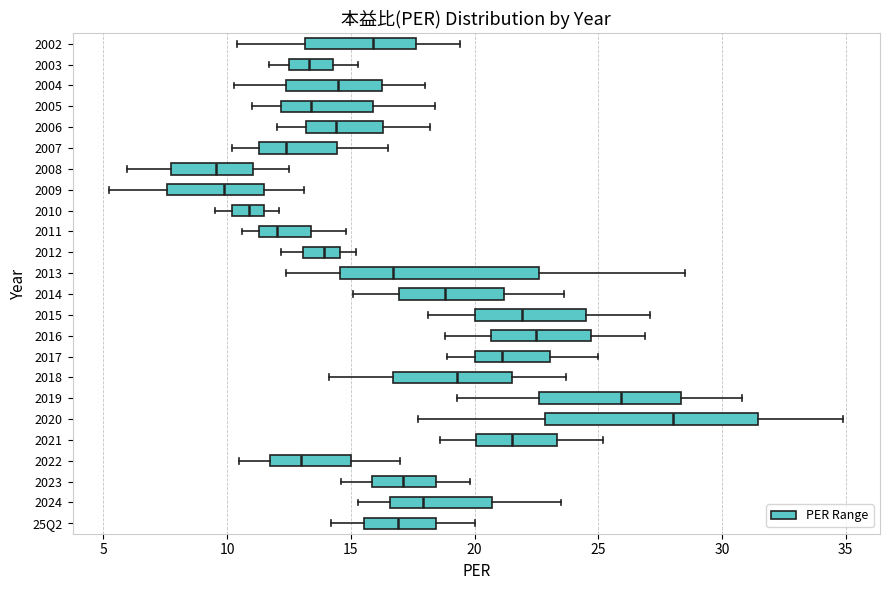

Reading bottom to top, transcribe this box plot: for each box, give where its median line is, the range the box spans, and where its two whiskers end, as read against the x-axis. The values are not printed on the chart, so give them approximately, as read against the axis.

25Q2: median 17.0, box 15.5 to 18.5, whiskers 14.0 to 20.0
2024: median 18.0, box 16.5 to 20.5, whiskers 15.5 to 23.5
2023: median 17.0, box 16.0 to 18.5, whiskers 14.5 to 20.0
2022: median 13.0, box 12.0 to 15.0, whiskers 10.5 to 17.0
2021: median 21.5, box 20.0 to 23.5, whiskers 18.5 to 25.0
2020: median 28.0, box 23.0 to 31.5, whiskers 17.5 to 35.0
2019: median 26.0, box 22.5 to 28.5, whiskers 19.5 to 31.0
2018: median 19.5, box 16.5 to 21.5, whiskers 14.0 to 23.5
2017: median 21.0, box 20.0 to 23.0, whiskers 19.0 to 25.0
2016: median 22.5, box 20.5 to 24.5, whiskers 19.0 to 27.0
2015: median 22.0, box 20.0 to 24.5, whiskers 18.0 to 27.0
2014: median 19.0, box 17.0 to 21.0, whiskers 15.0 to 23.5
2013: median 16.5, box 14.5 to 22.5, whiskers 12.5 to 28.5
2012: median 14.0, box 13.0 to 14.5, whiskers 12.0 to 15.0
2011: median 12.0, box 11.5 to 13.5, whiskers 10.5 to 15.0
2010: median 11.0, box 10.0 to 11.5, whiskers 9.5 to 12.0
2009: median 10.0, box 7.5 to 11.5, whiskers 5.0 to 13.0
2008: median 9.5, box 8.0 to 11.0, whiskers 6.0 to 12.5
2007: median 12.5, box 11.5 to 14.5, whiskers 10.0 to 16.5
2006: median 14.5, box 13.0 to 16.5, whiskers 12.0 to 18.0
2005: median 13.5, box 12.0 to 16.0, whiskers 11.0 to 18.5
2004: median 14.5, box 12.5 to 16.5, whiskers 10.5 to 18.0
2003: median 13.5, box 12.5 to 14.5, whiskers 11.5 to 15.5
2002: median 16.0, box 13.0 to 17.5, whiskers 10.5 to 19.5